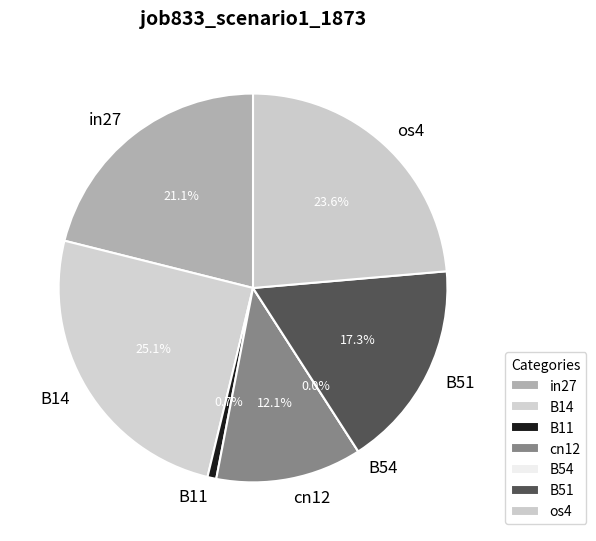

True or false: B11 accounts for 11% of the total.

False